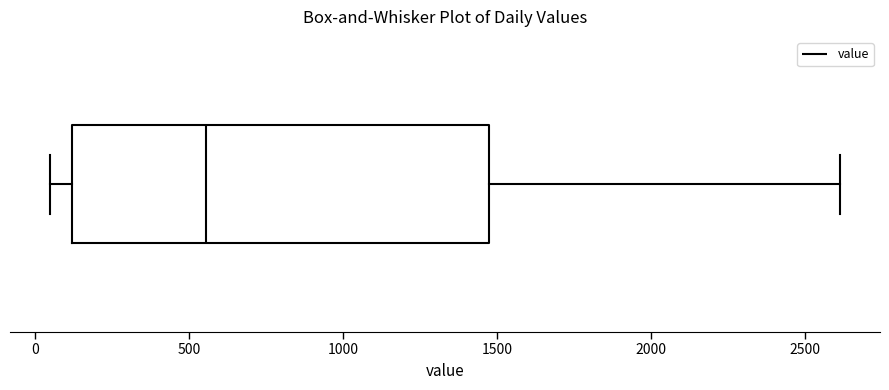

Read this box plot against the x-axis: the position of the median line, the range covered by the box, and the ends of both whiskers. The values are not printed on the chart, so give them approximately, as read against the axis.

median 550, box 100 to 1500, whiskers 50 to 2600